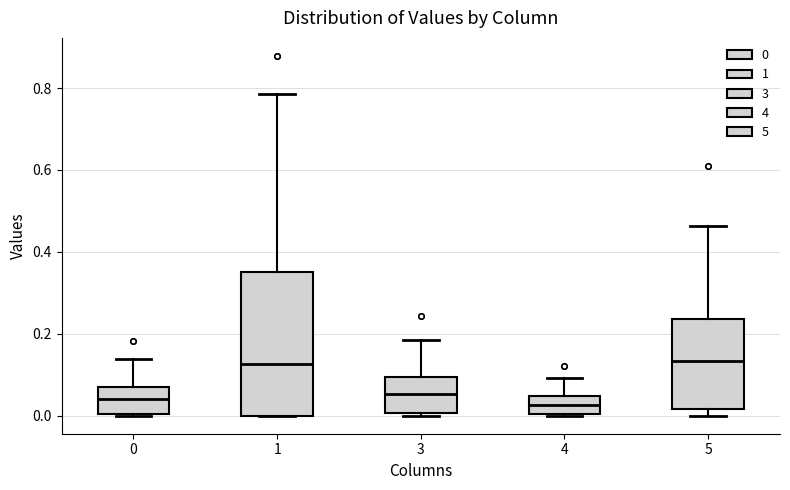

Reading left to right, transcribe this box plot: for each box, give where its median line is, the range the box spans, and where its two whiskers end, as read against the y-axis. The values are not printed on the chart, so give them approximately, as read against the axis.

0: median 0.04, box 0.00 to 0.08, whiskers 0.00 to 0.14
1: median 0.12, box 0.00 to 0.36, whiskers 0.00 to 0.78
3: median 0.06, box 0.00 to 0.10, whiskers 0.00 (just below the box's lower edge) to 0.18
4: median 0.02, box 0.00 to 0.04, whiskers 0.00 to 0.10
5: median 0.14, box 0.02 to 0.24, whiskers 0.00 to 0.46